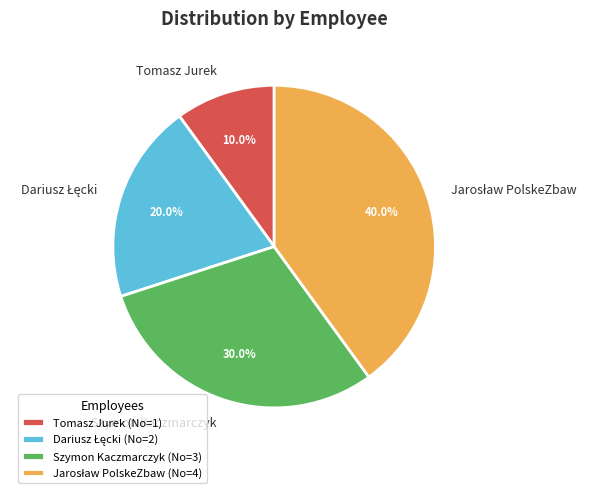

Do Szymon Kaczmarczyk and Tomasz Jurek together represent more than half of the pie?

No